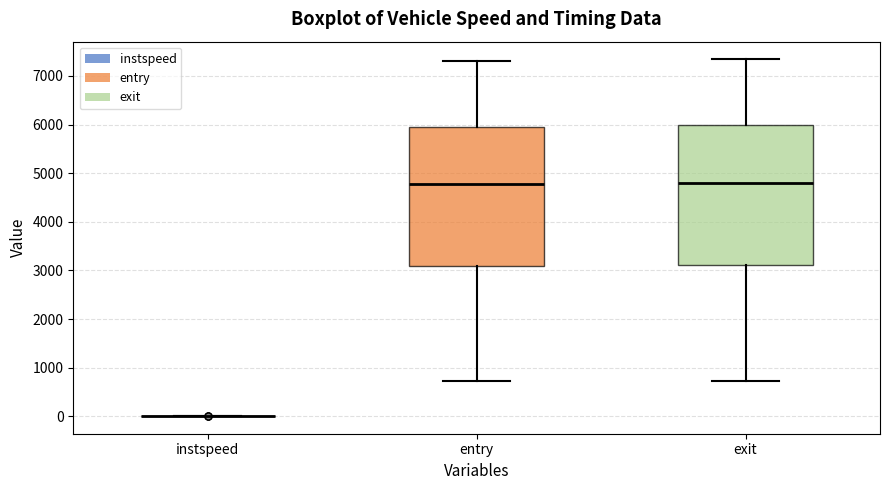

Where is the lower edge of the box for entry on the y-axis? The values are not printed on the chart, so give them approximately, as read against the axis.

3100